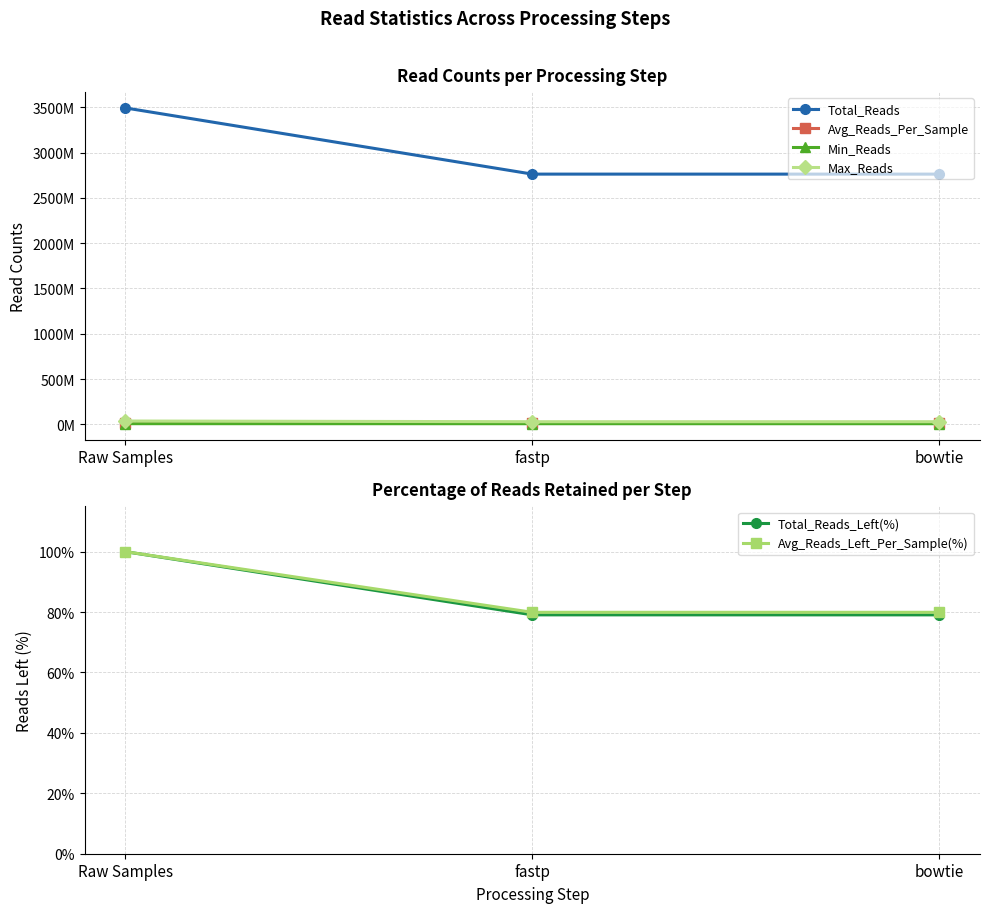

Between Raw Samples and fastp, which is larger?

Raw Samples